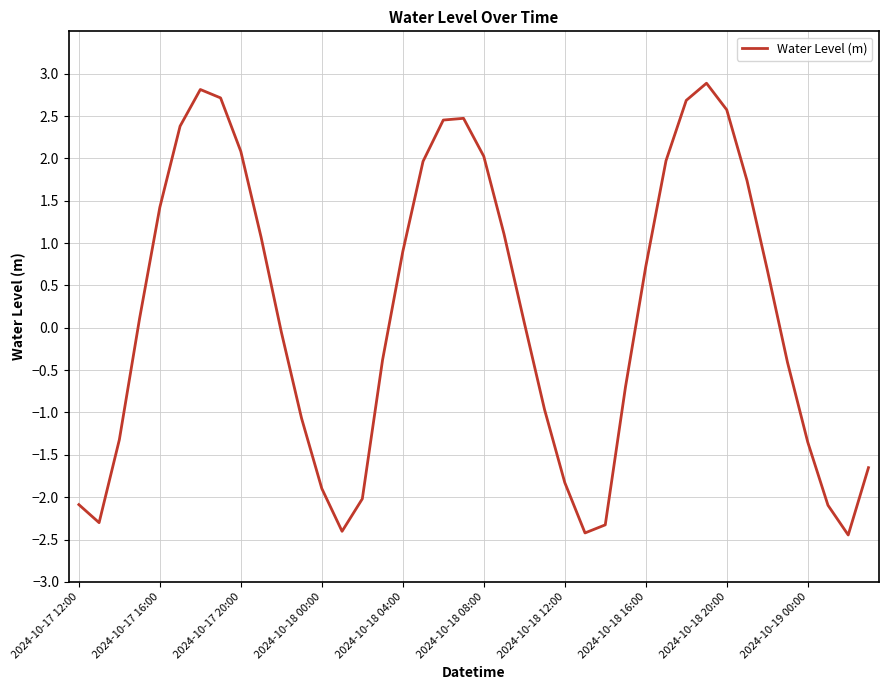

What is the maximum value shown in the chart?

2.9